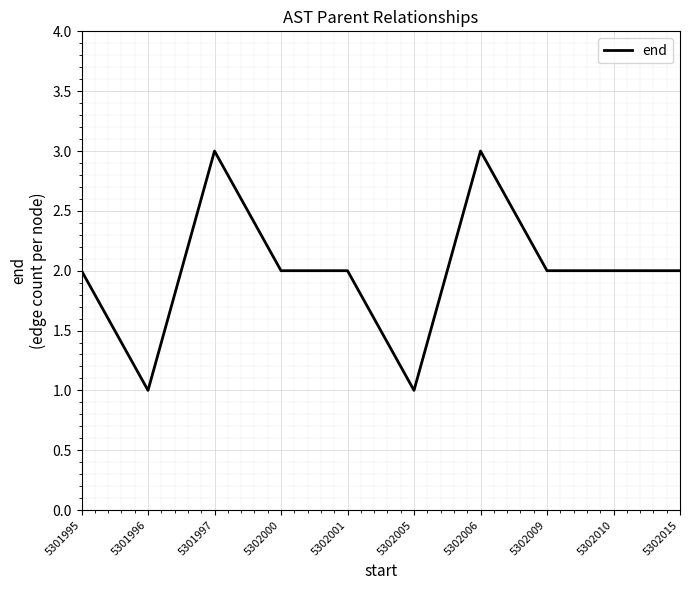

Does the chart have visible grid lines?

Yes